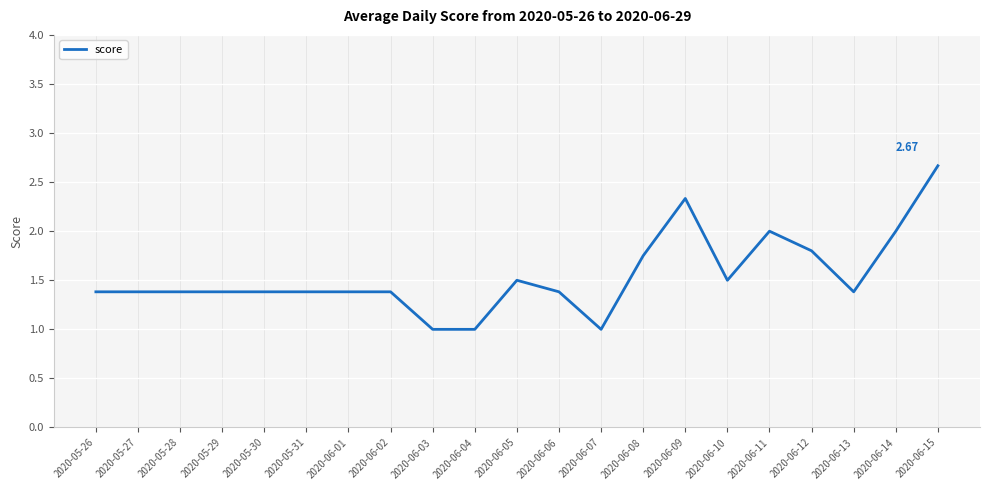

What is the difference between the maximum and minimum values?

1.7